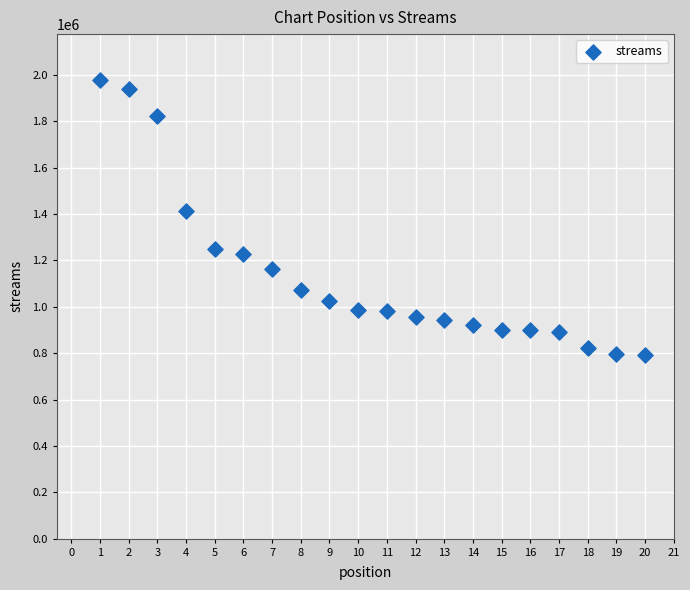

What Y value in the scatter plot is closest to 1384473?

1413924